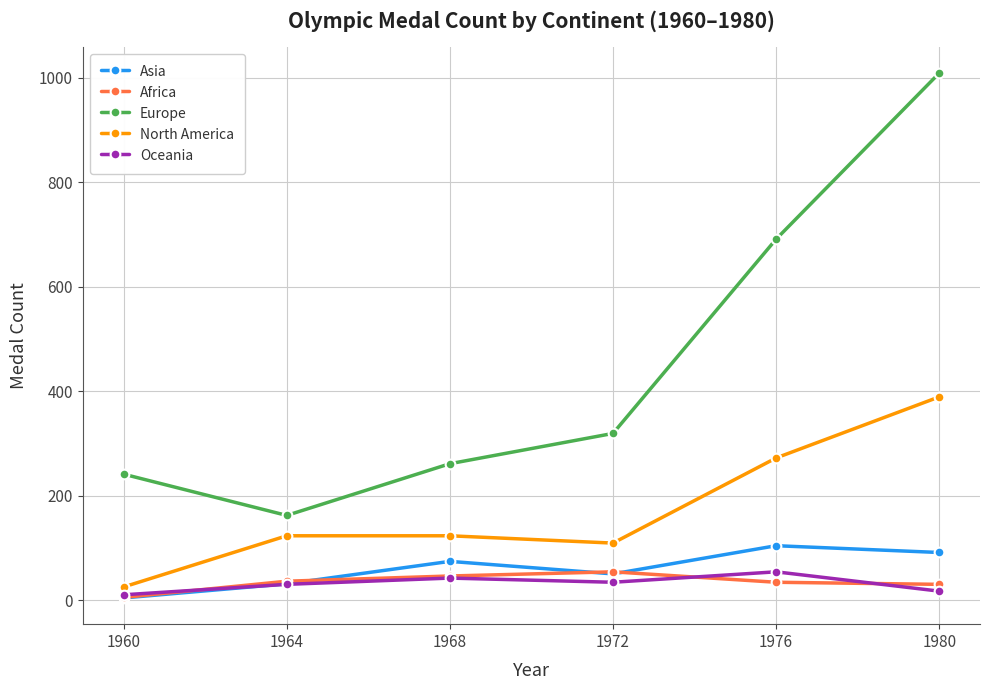

Is it true that Oceania equals 30 at 1964?

True